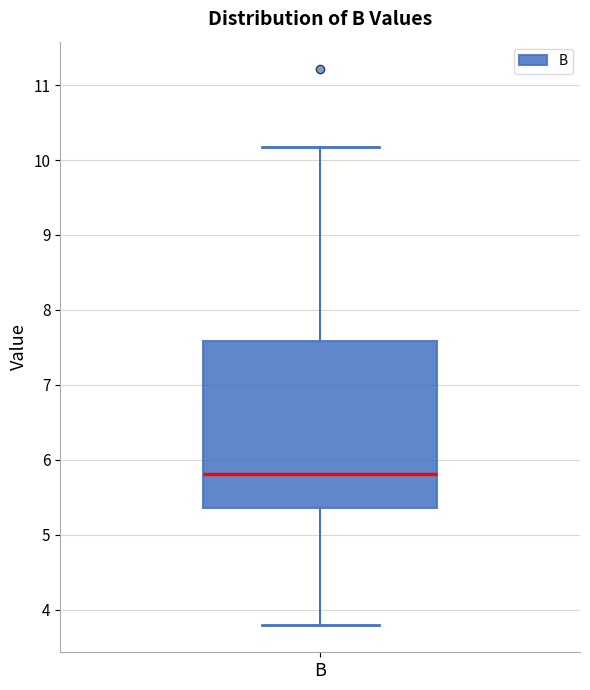

Read this box plot against the y-axis: the position of the median line, the range covered by the box, and the ends of both whiskers. The values are not printed on the chart, so give them approximately, as read against the axis.

median 5.8, box 5.4 to 7.6, whiskers 3.8 to 10.2